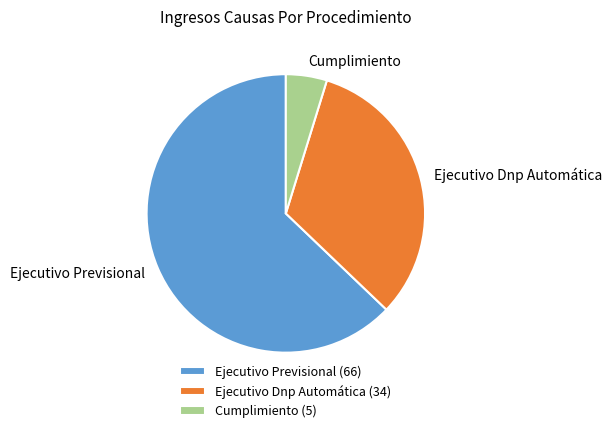

Is it true that Cumplimiento is 5% of the pie?

True